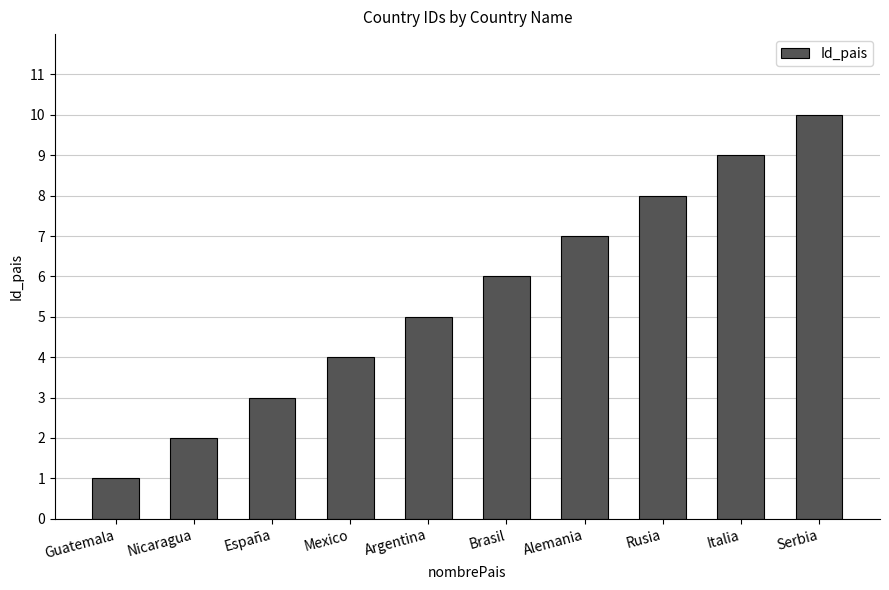

Reading right to left, extract all data points from this chart.

Serbia=10	Italia=9	Rusia=8	Alemania=7	Brasil=6	Argentina=5	Mexico=4	España=3	Nicaragua=2	Guatemala=1